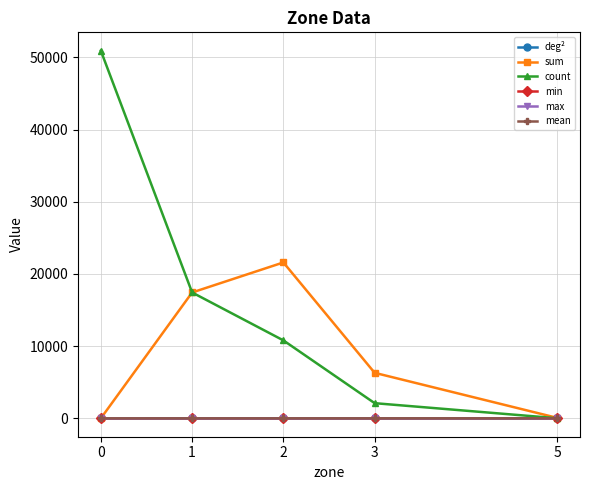

Is this an area chart (filled region under the line)?

No